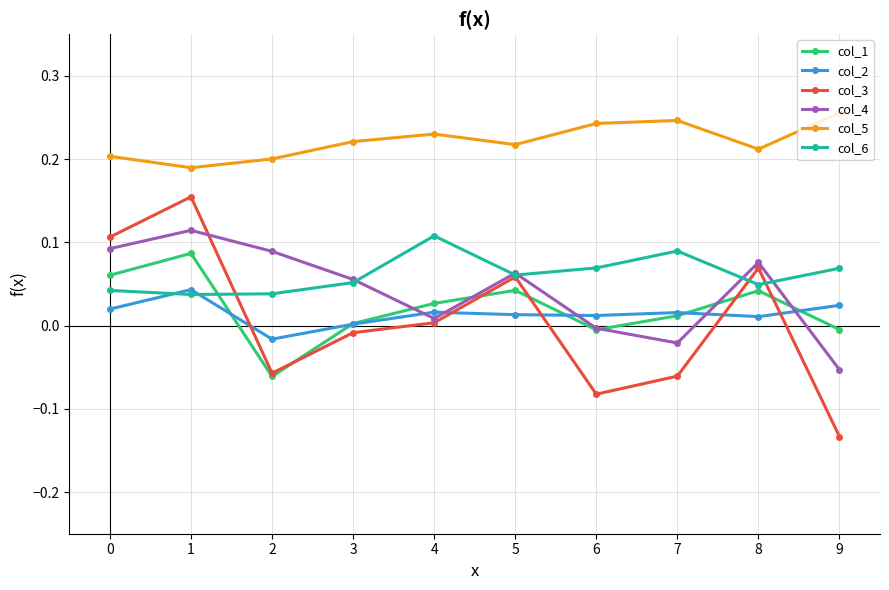

How many interior local valleys does the col_2 series have?

3